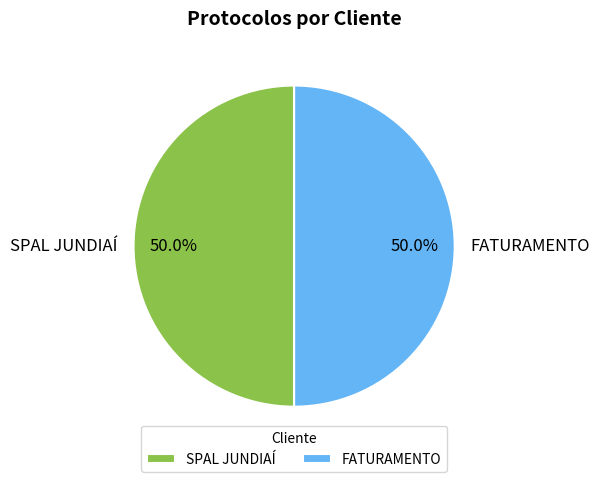

How many slices are in this pie chart?

2